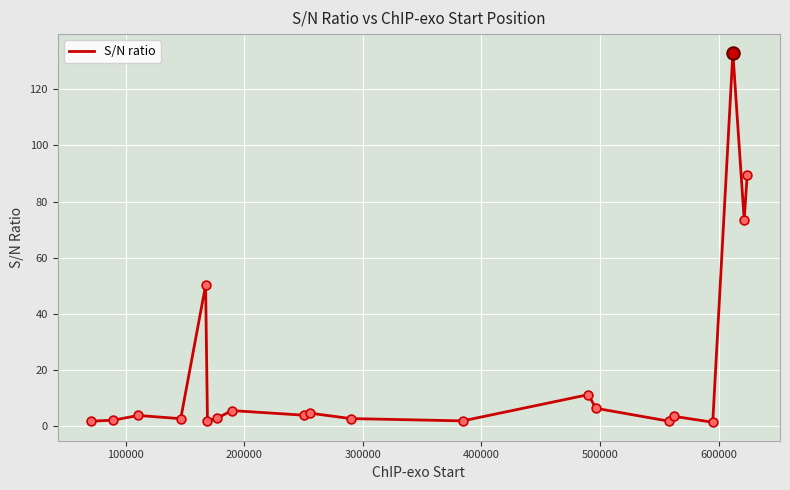

What is the maximum value shown in the chart?

133.1